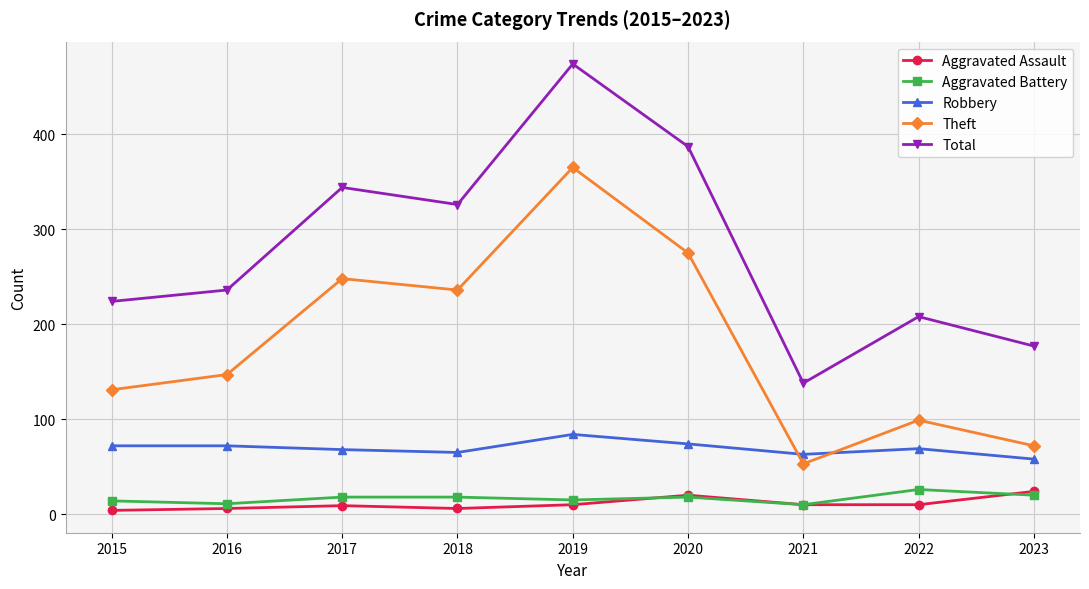

What are all the series names shown in the legend?

Aggravated Assault, Aggravated Battery, Robbery, Theft, Total